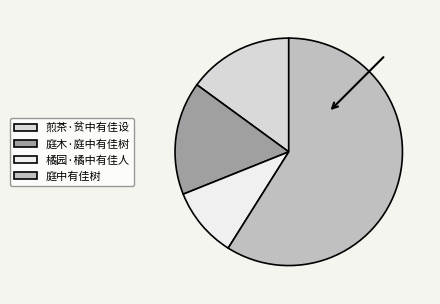

What is the smallest slice in the pie chart?

橘园·橘中有佳人